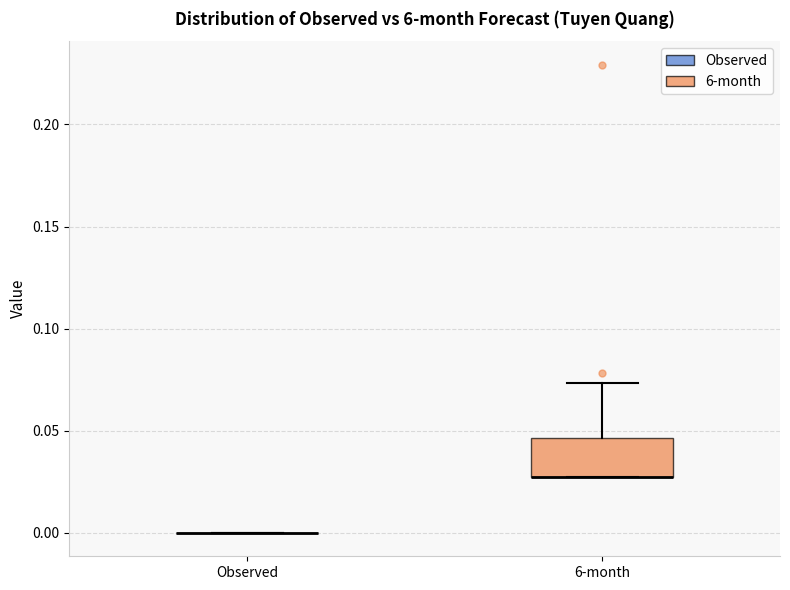

Comparing the boxes themselves (not the whiskers), which one is the tallest?

6-month